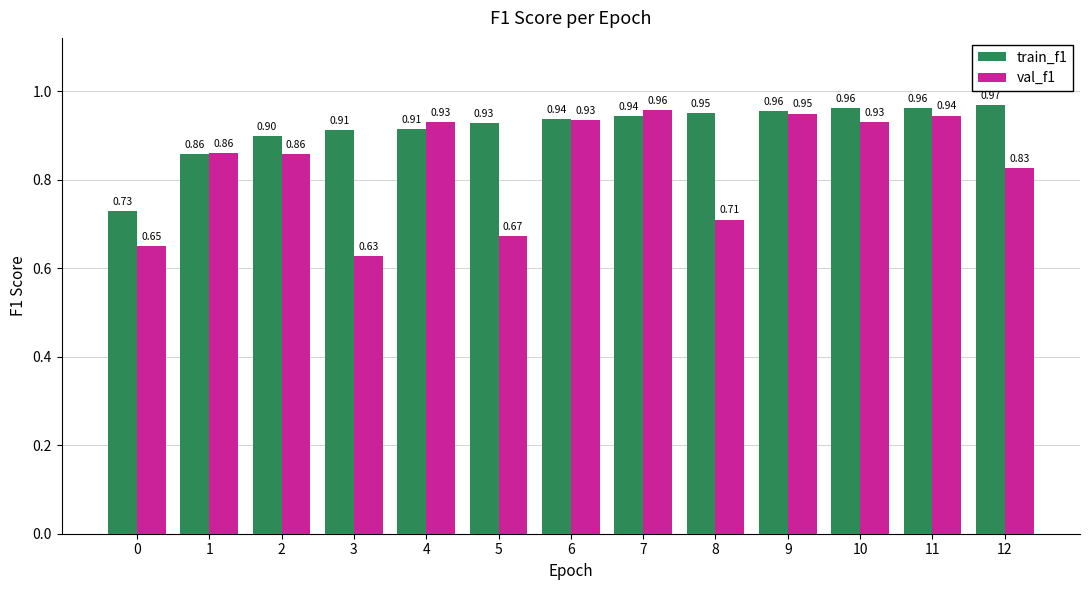

Rank the series at 4 from highest to lowest value.

val_f1, train_f1